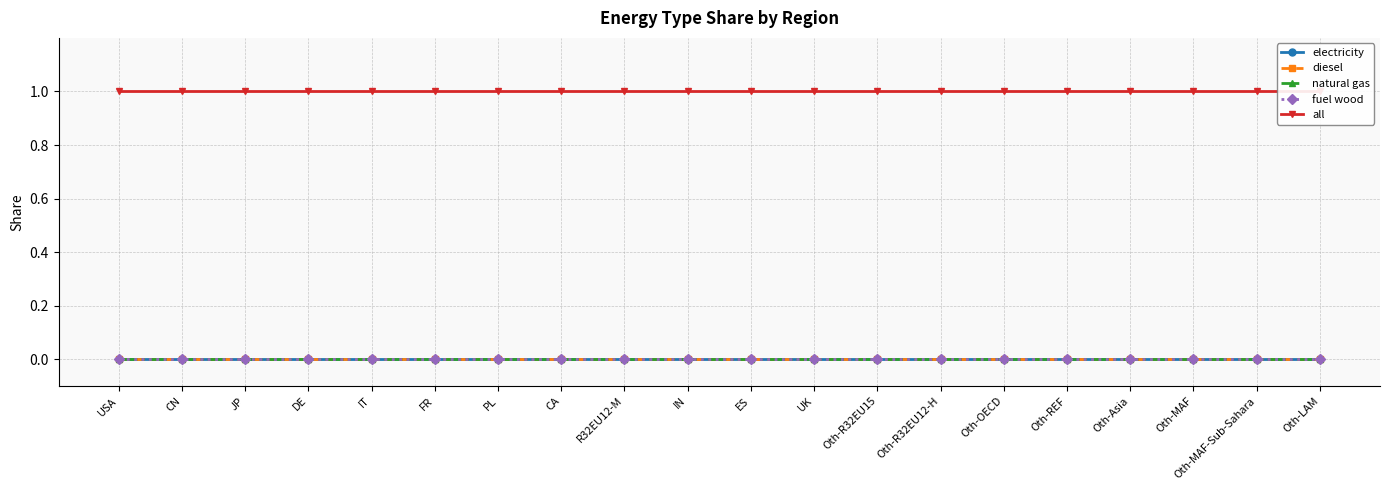

True or false: electricity has a value of 0 at Oth-MAF-Sub-Sahara.

True